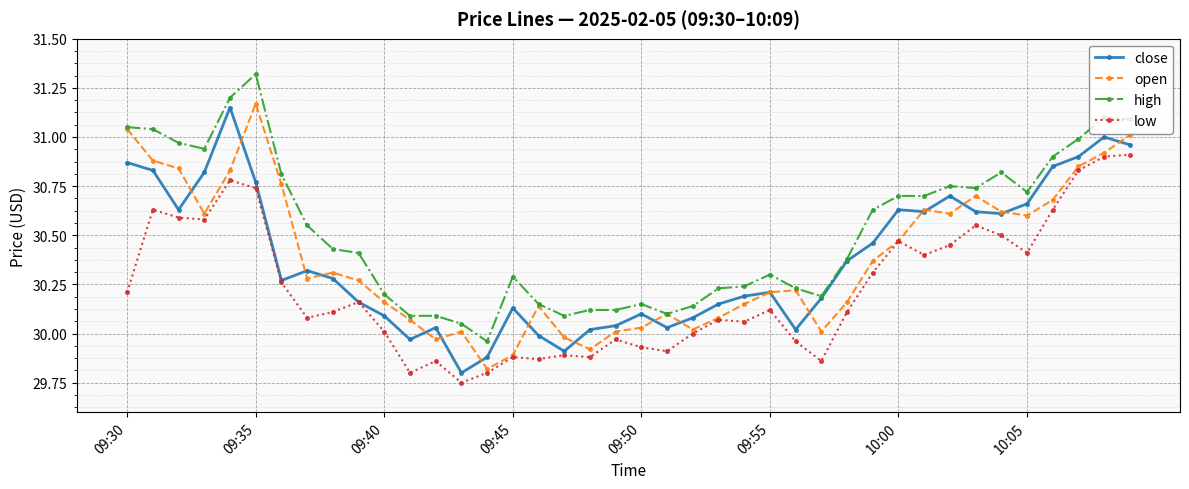

List the series in order of their peak value, lowest first.

low, close, open, high